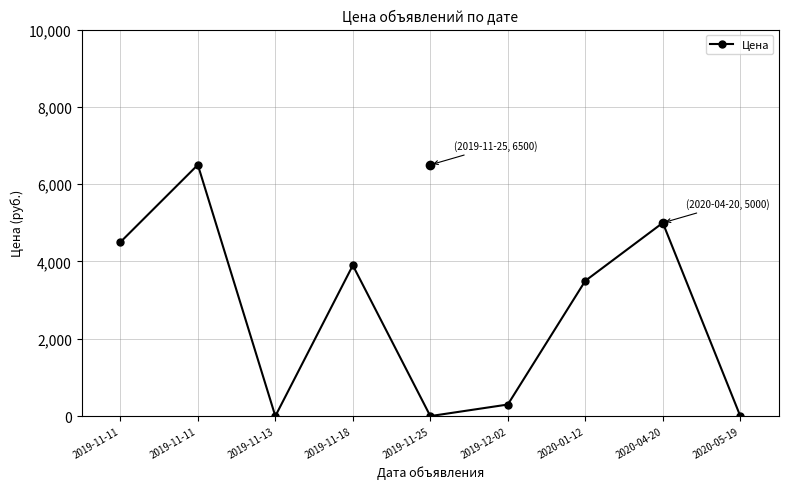

How many lines are shown in the chart?

1